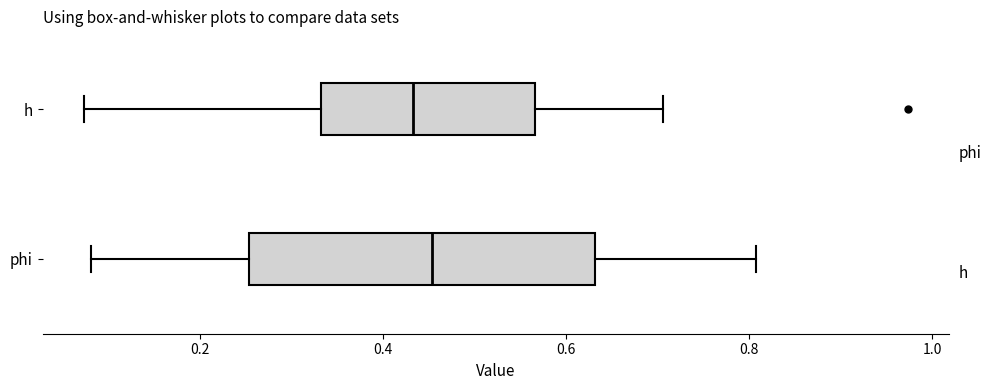

Reading bottom to top, transcribe this box plot: for each box, give where its median line is, the range the box spans, and where its two whiskers end, as read against the x-axis. The values are not printed on the chart, so give them approximately, as read against the axis.

phi: median 0.46, box 0.26 to 0.64, whiskers 0.08 to 0.80
h: median 0.44, box 0.34 to 0.56, whiskers 0.08 to 0.70